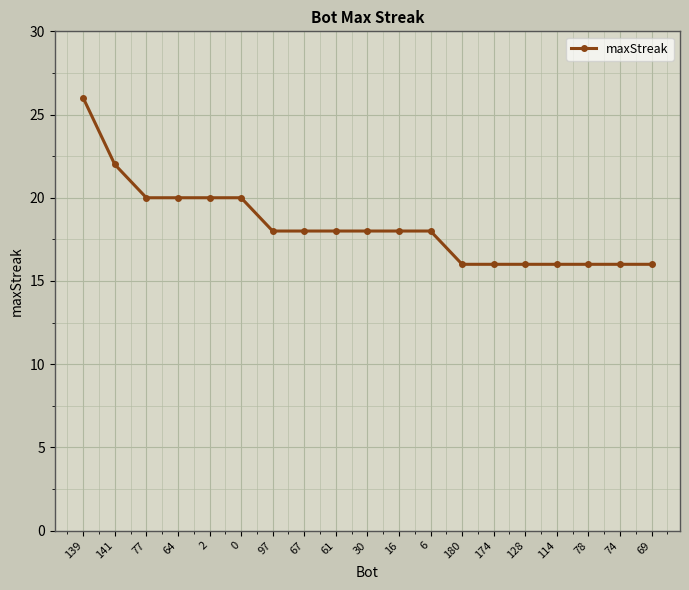

Reading left to right, what are all the values shown in this chart?

26	22	20	20	20	20	18	18	18	18	18	18	16	16	16	16	16	16	16